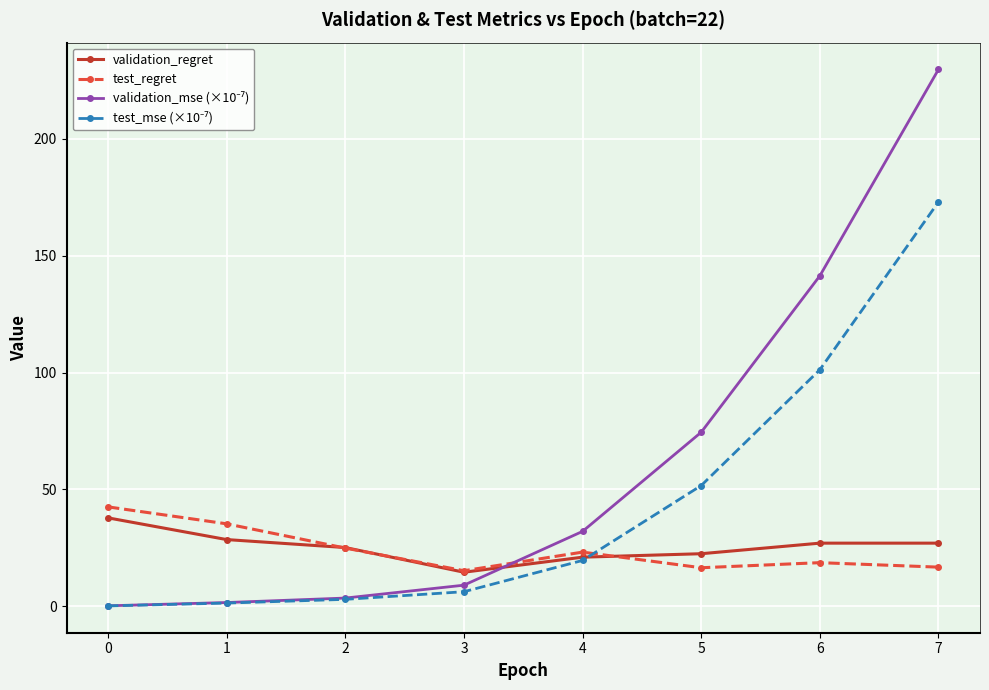

What is the difference between the highest and lowest values at 5?

57.9